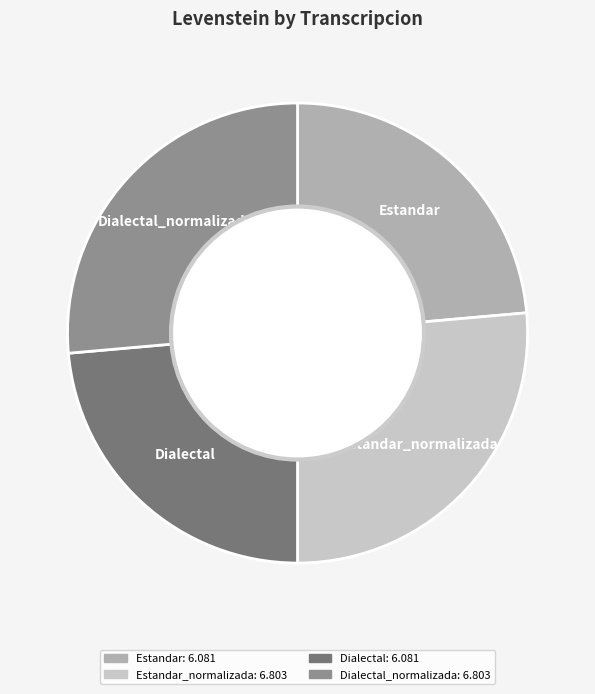

Is there a majority slice in this chart?

No